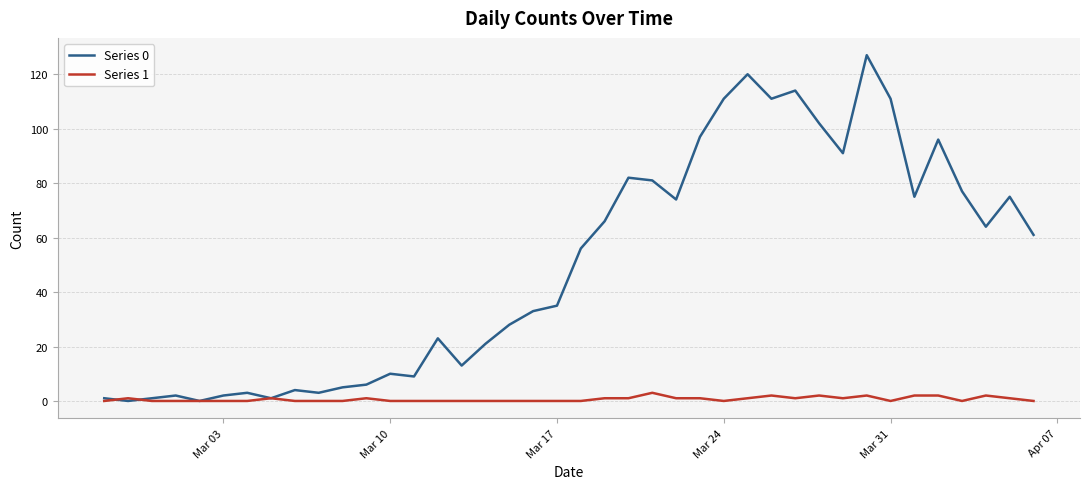

True or false: Series 0 has more than 1 interior local peaks.

True